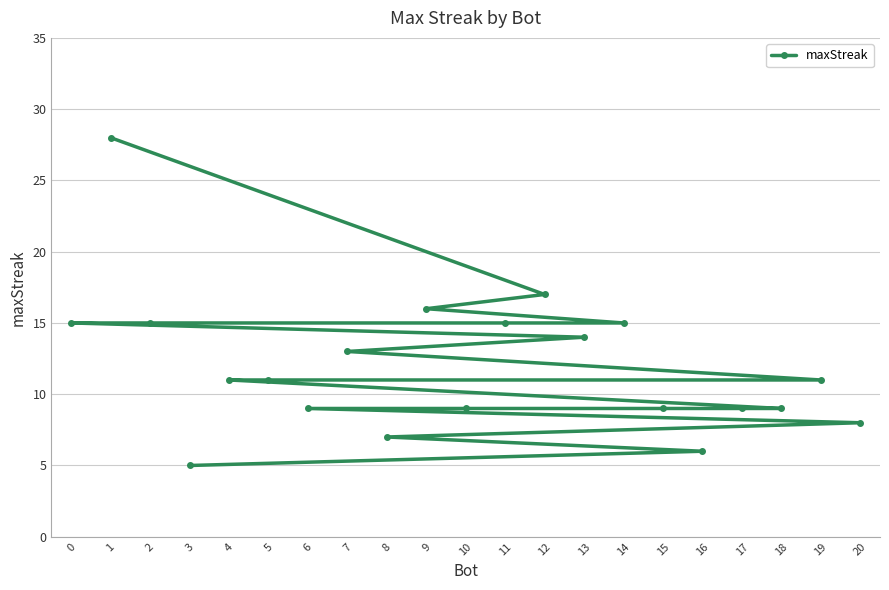

Reading left to right, what are all the values shown in this chart?

0=15	1=28	2=15	3=5	4=11	5=11	6=9	7=13	8=7	9=16	10=9	11=15	12=17	13=14	14=15	15=9	16=6	17=9	18=9	19=11	20=8